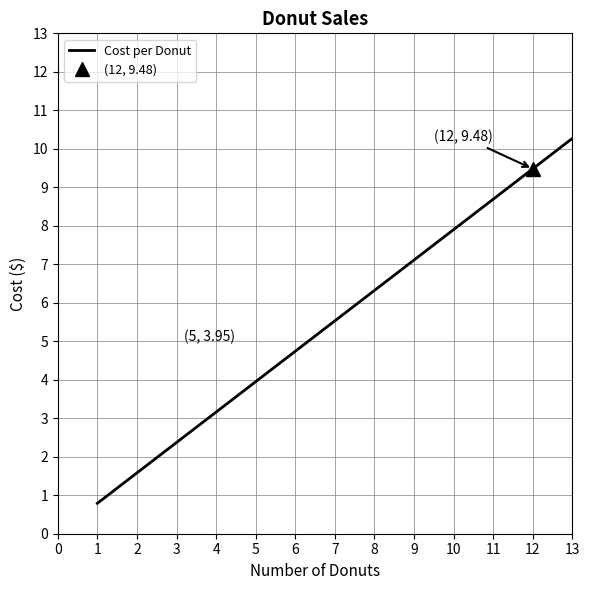

At which label is Cost per Donut closest to 5?

6